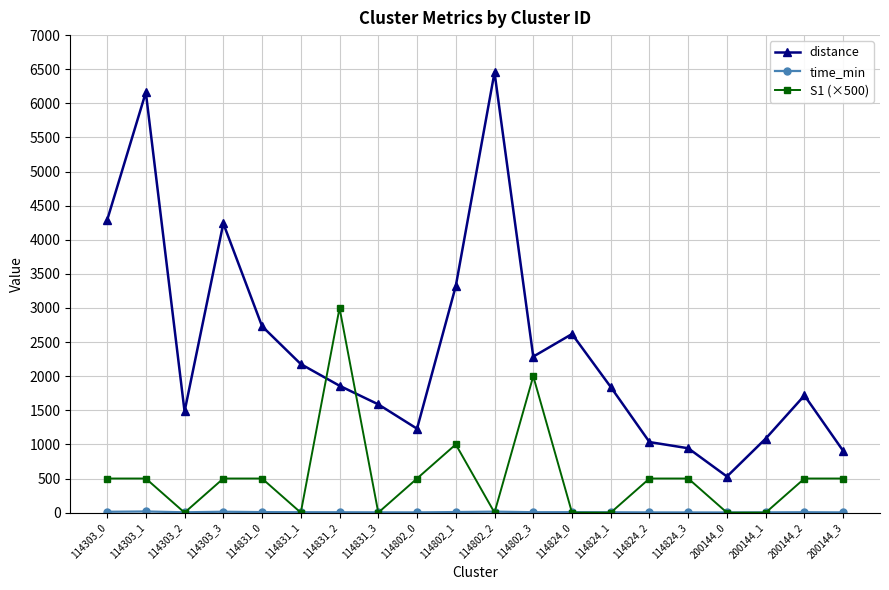

Is the value of distance at 114802_2 greater than the value of S1 (×500) at 114303_0?

Yes